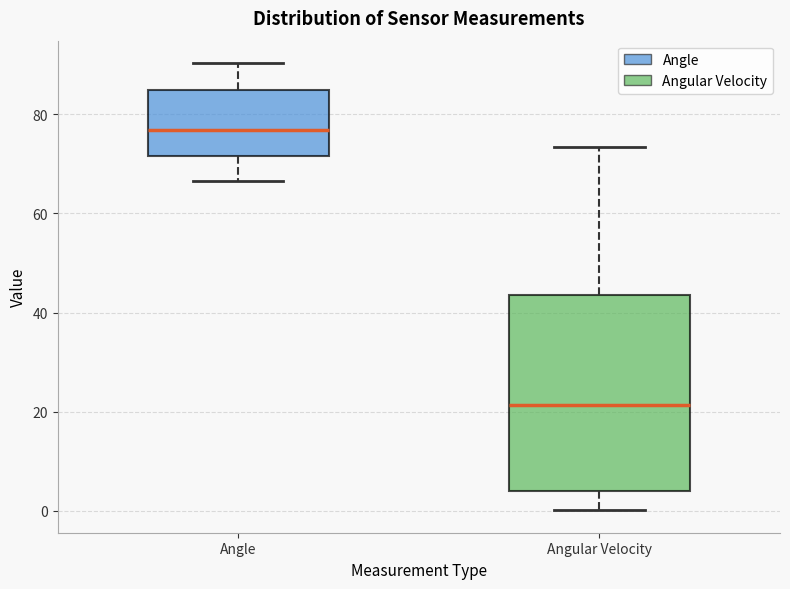

Reading left to right, read every box against the y-axis: the position of its median line, the range the box covers, and the ends of its whiskers. The values are not printed on the chart, so give them approximately, as read against the axis.

Angle: median 76, box 72 to 84, whiskers 66 to 90
Angular Velocity: median 22, box 4 to 44, whiskers 0 to 74